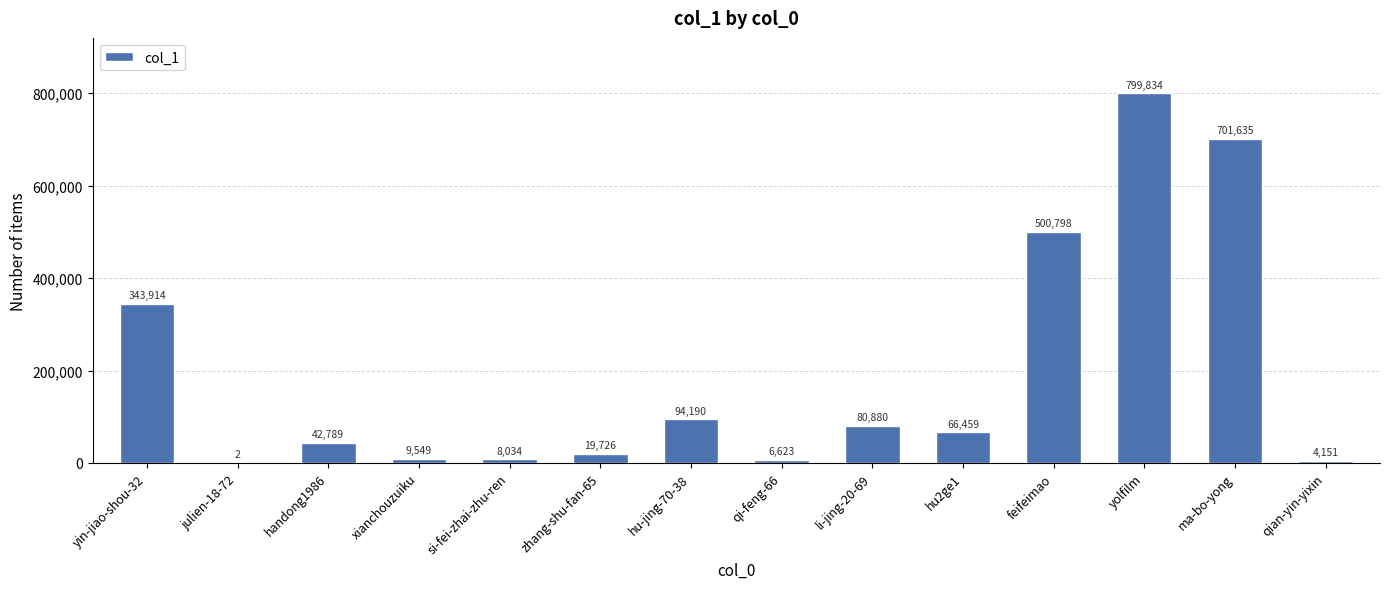

Approximately how many times larger is the value at feifeimao compared to ma-bo-yong?

0.7